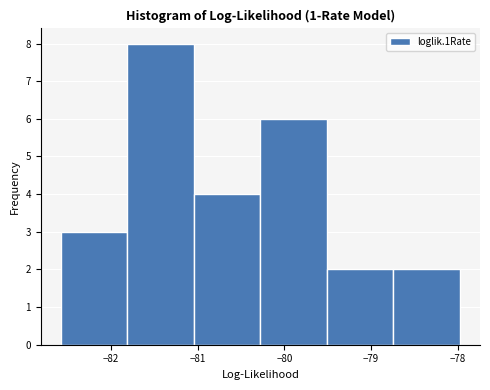

How tall is the bar that spans -81.0 to -80.3 on the x-axis? Neither the bar edges nor the heights are printed on the chart, so give them approximately, as read against the axes.

4